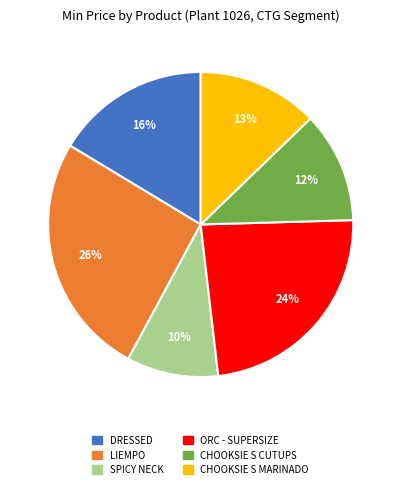

Does SPICY NECK account for over 50% of the chart?

No